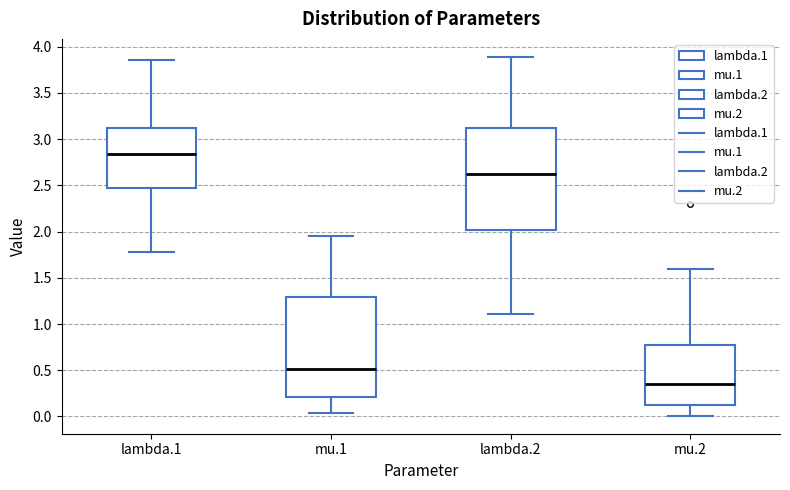

Where is the lower edge of the box for lambda.2 on the y-axis? The values are not printed on the chart, so give them approximately, as read against the axis.

2.00